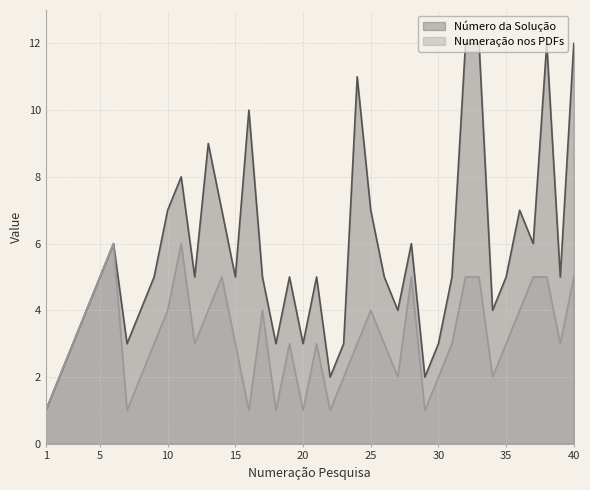

What are all the series names shown in the legend?

Número da Solução, Numeração nos PDFs